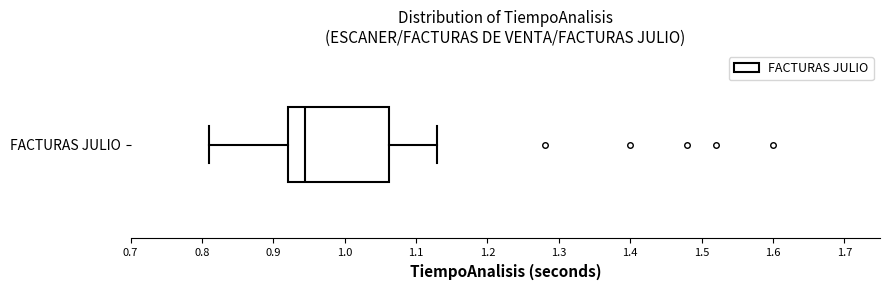

Transcribe this box plot: give where the median line is, the range the box spans, and where the two whiskers end, as read against the x-axis. The values are not printed on the chart, so give them approximately, as read against the axis.

median 0.95, box 0.92 to 1.06, whiskers 0.81 to 1.13